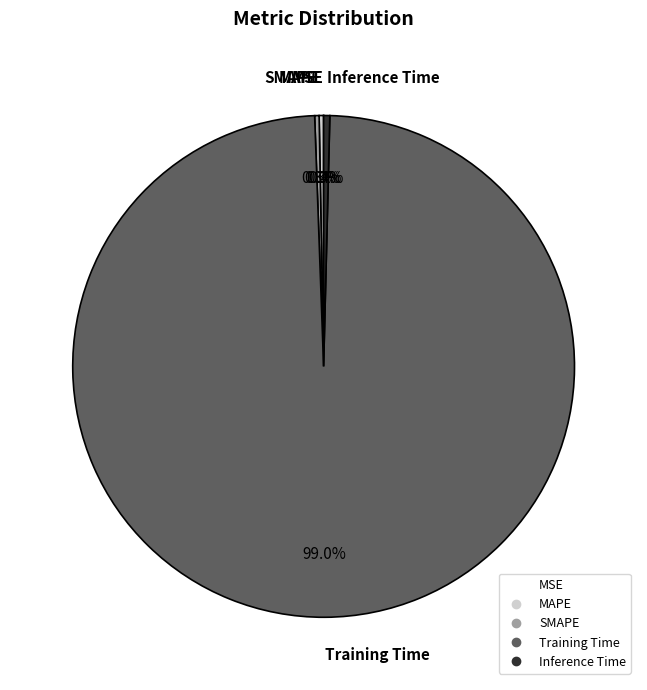

Which slice is the largest?

Training Time